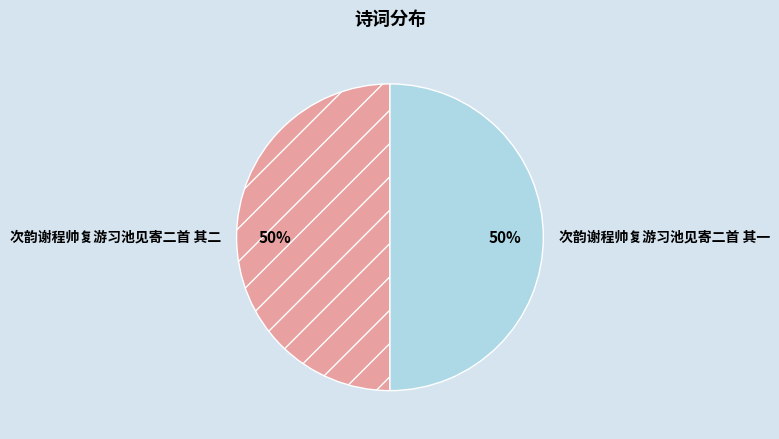

Is it true that 次韵谢程帅复游习池见寄二首 其一 is 43% of the pie?

False